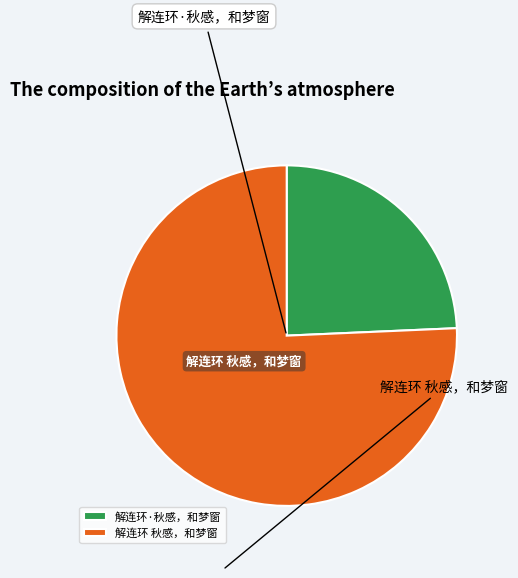

How many slices are in this pie chart?

2